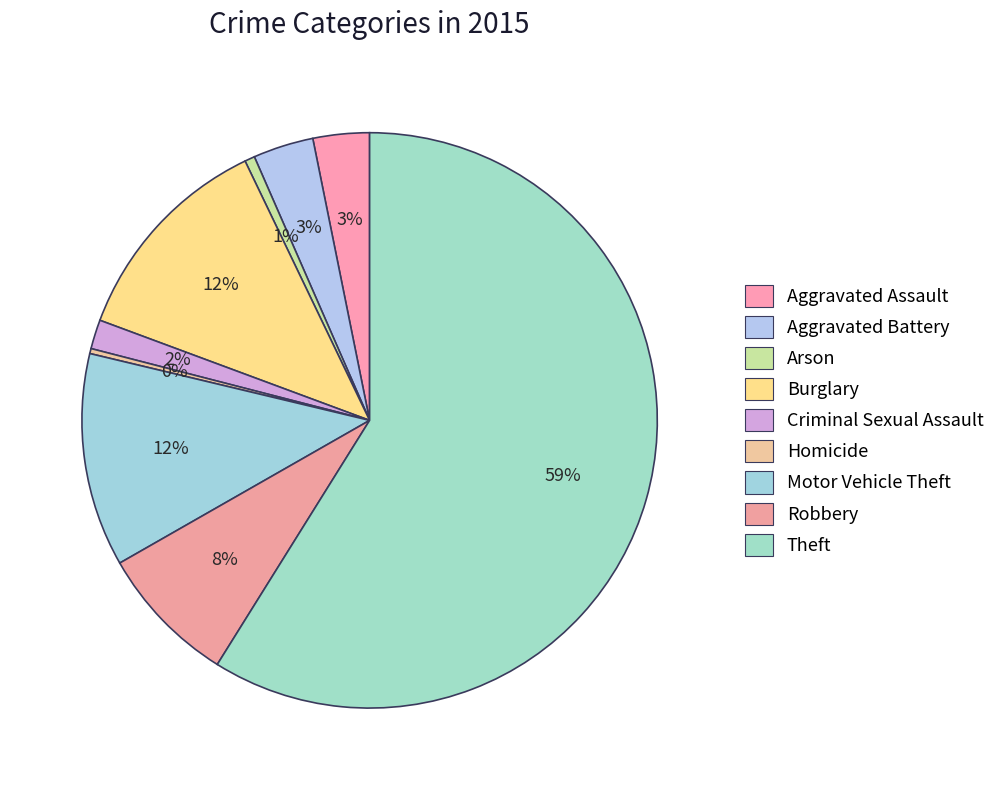

How many slices are in this pie chart?

9